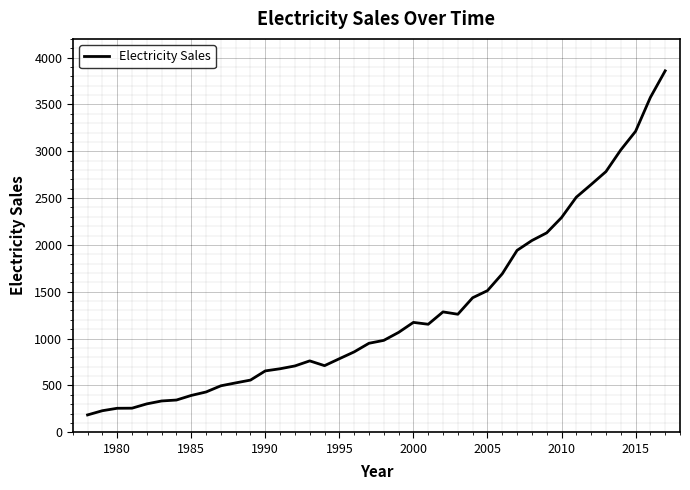

What is the maximum value shown in the chart?

3859